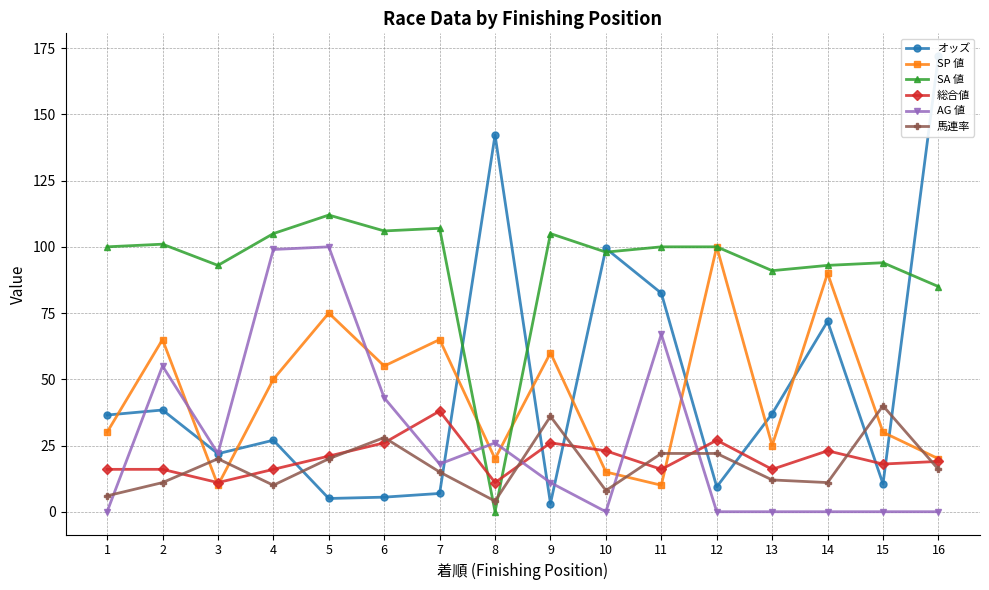

At how many categories does at least one series exceed 120?

2